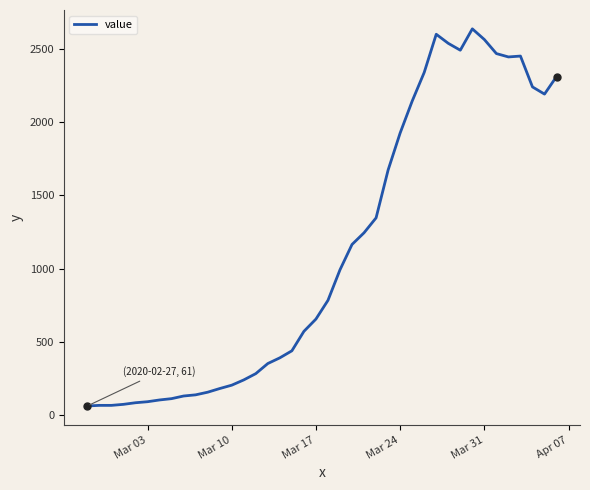

What is the maximum value shown in the chart?

2639